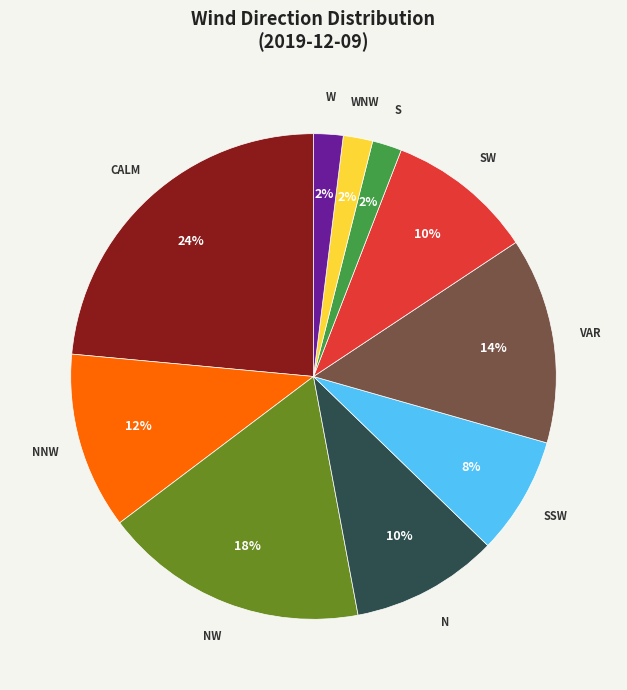

True or false: SW accounts for 10% of the total.

True